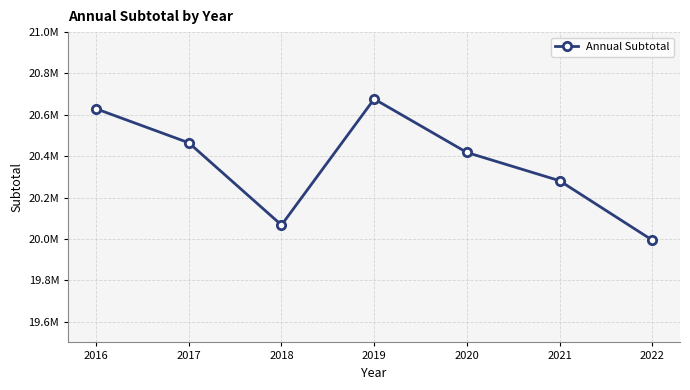

Is this an area chart (filled region under the line)?

No